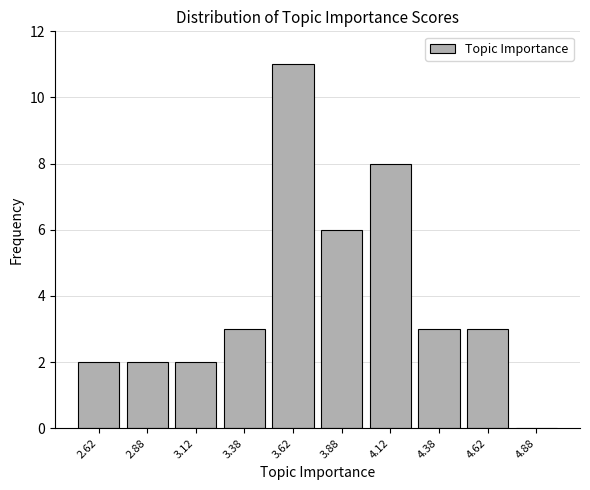

How tall is the bar that spans 4.00 to 4.25 on the x-axis? The values are not printed on the chart, so give them approximately, as read against the axis.

8